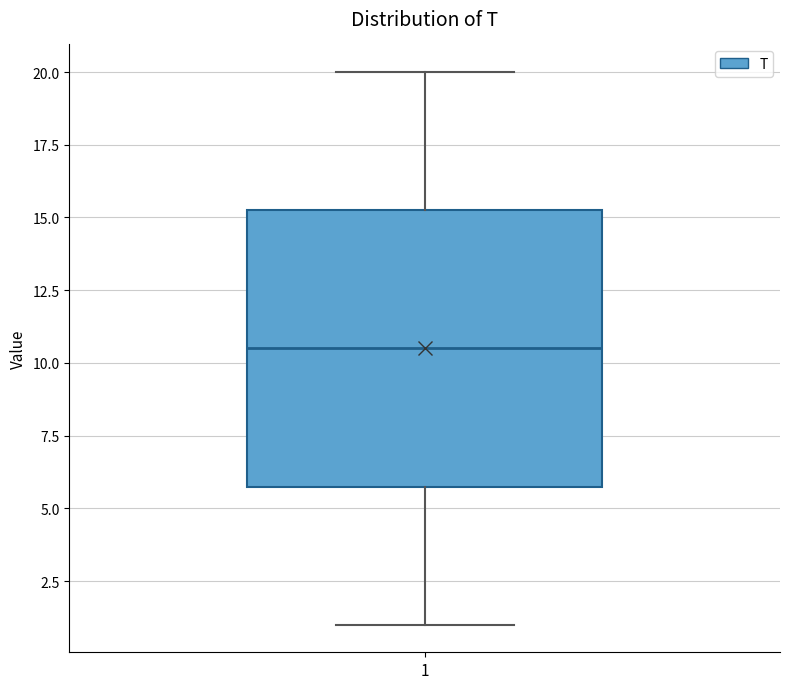

Read this box plot against the y-axis: the position of the median line, the range covered by the box, and the ends of both whiskers. The values are not printed on the chart, so give them approximately, as read against the axis.

median 10.5, box 6.0 to 15.5, whiskers 1.0 to 20.0